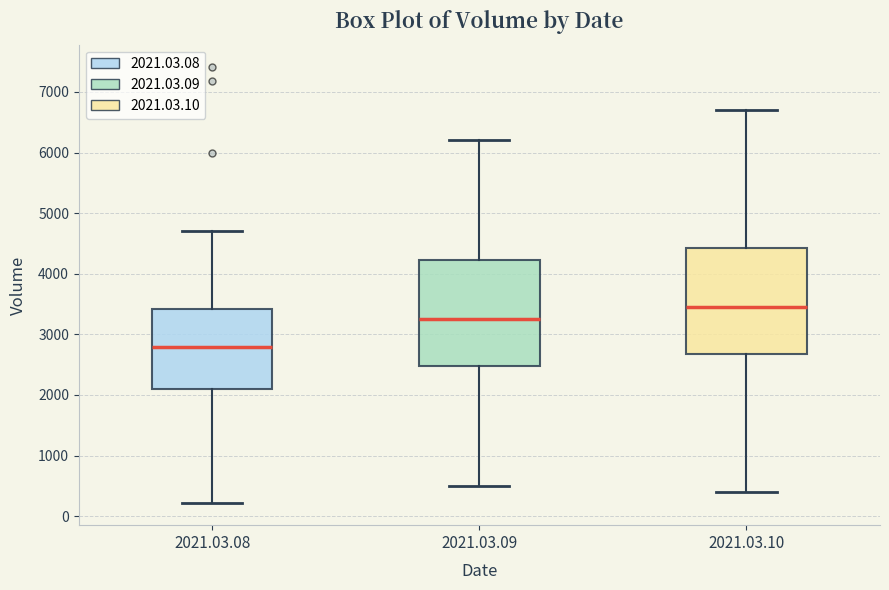

Which box's median line is the lowest?

2021.03.08